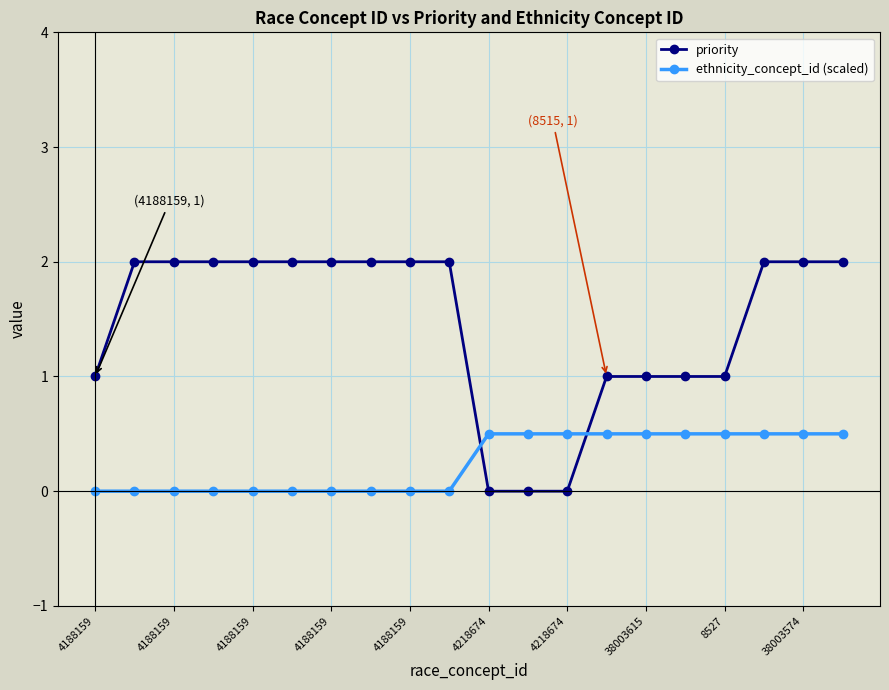

List the series in order of their overall mean, highest first.

priority, ethnicity_concept_id (scaled)